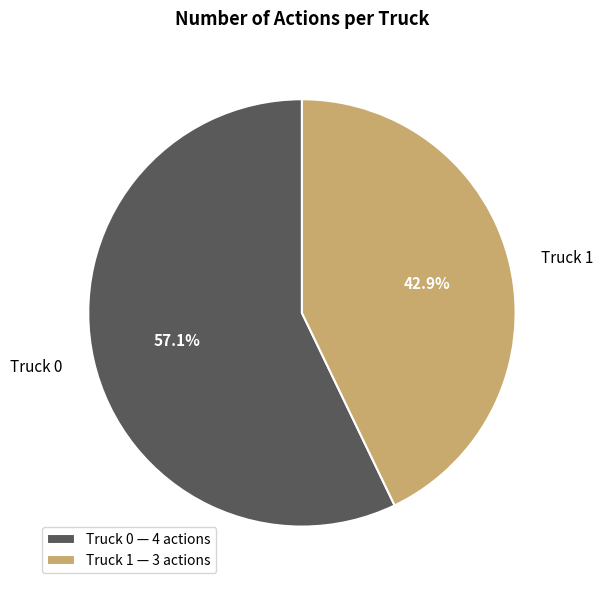

To the nearest percent, what is the difference between the largest and smallest slice percentages?

14%